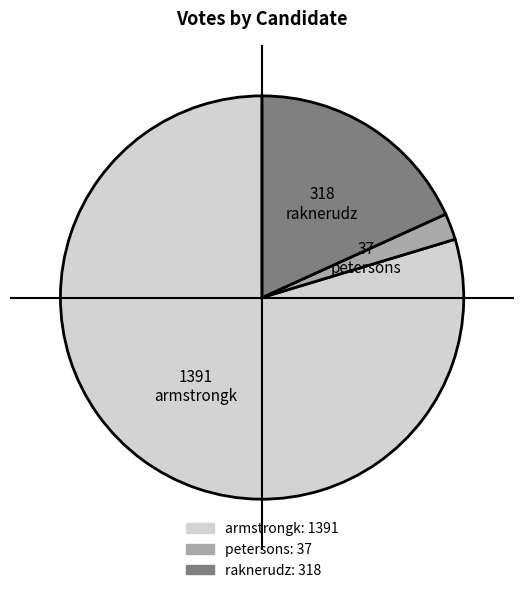

True or false: petersons accounts for 2% of the total.

True